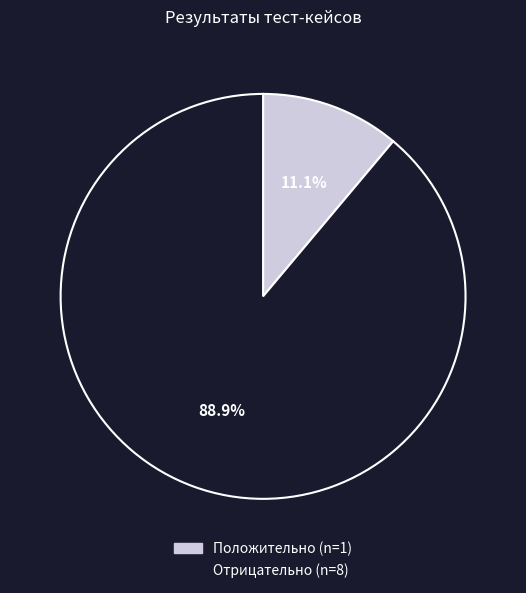

How many slices are in this pie chart?

2